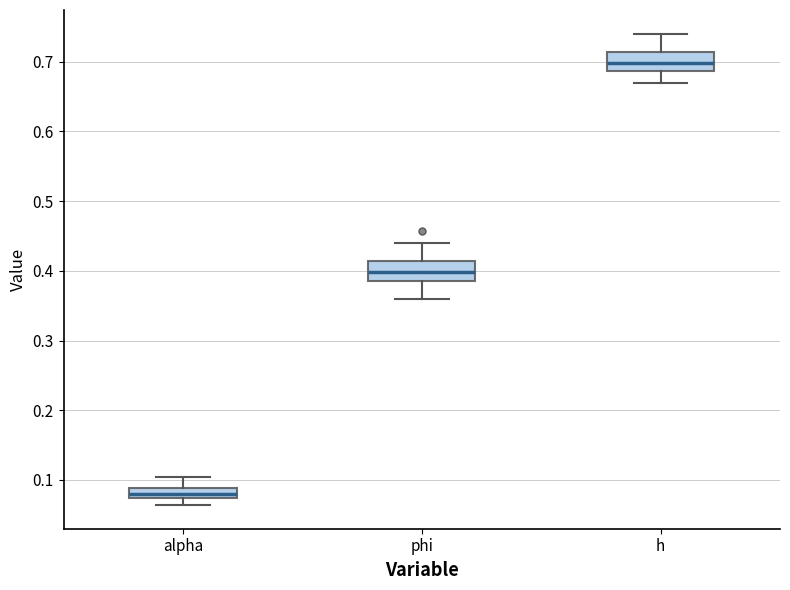

Where does the lower whisker of the box for h end on the y-axis? The values are not printed on the chart, so give them approximately, as read against the axis.

0.67